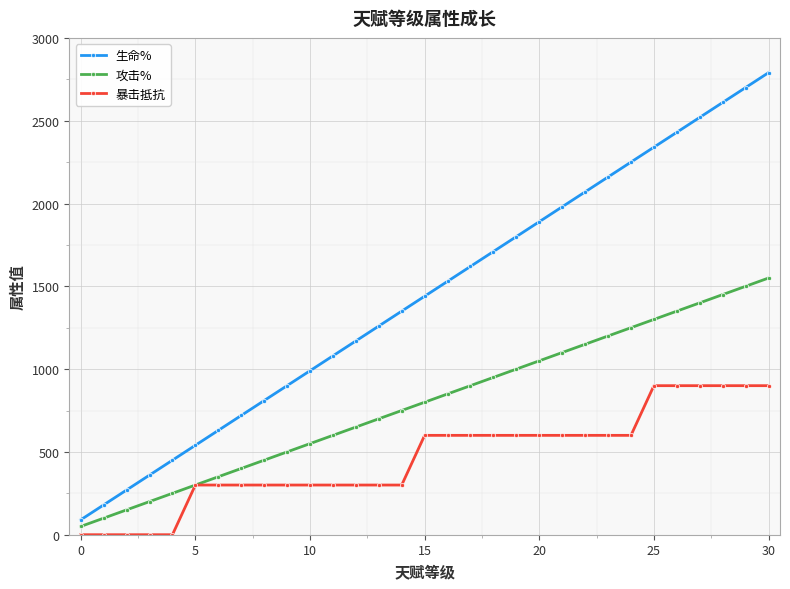

True or false: 生命% and 暴击抵抗 intersect in this chart.

False